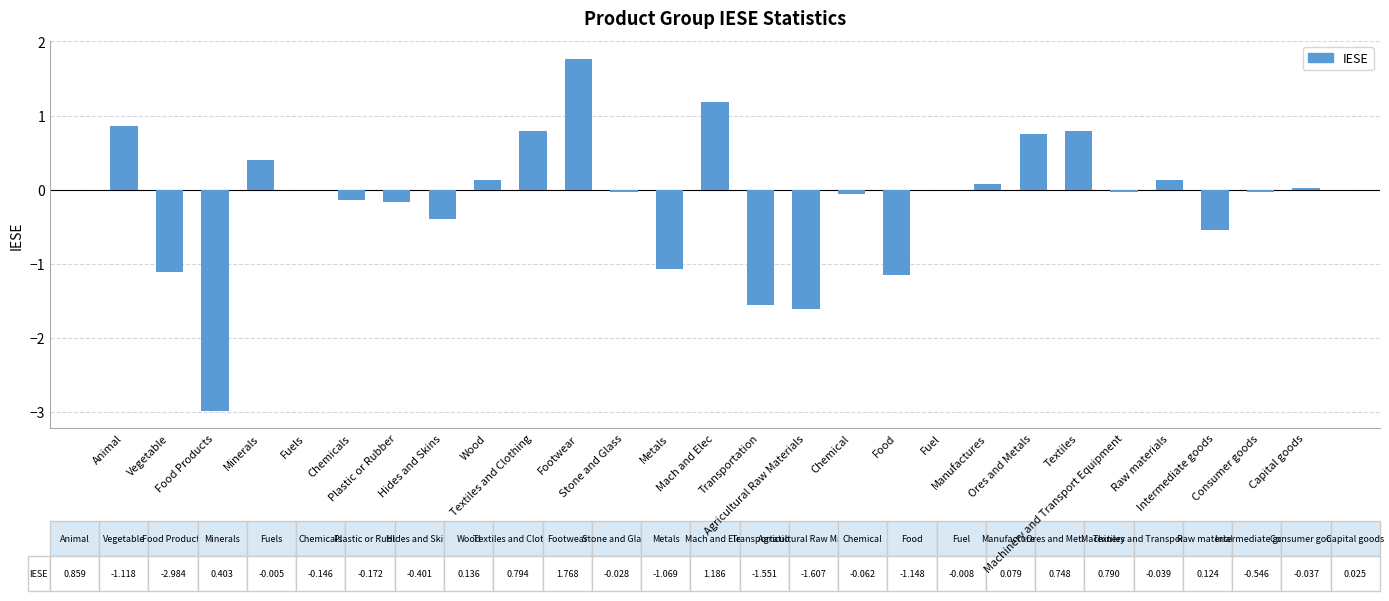

What is the greatest value displayed?

1.8